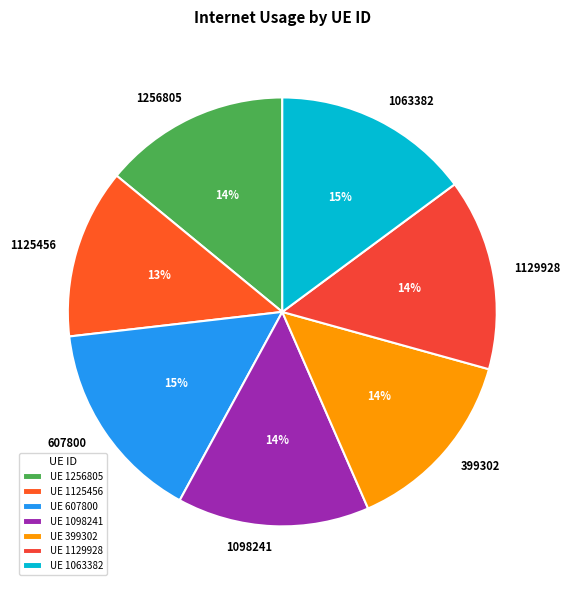

Is the sum of 1129928 and 1256805 greater than half?

No